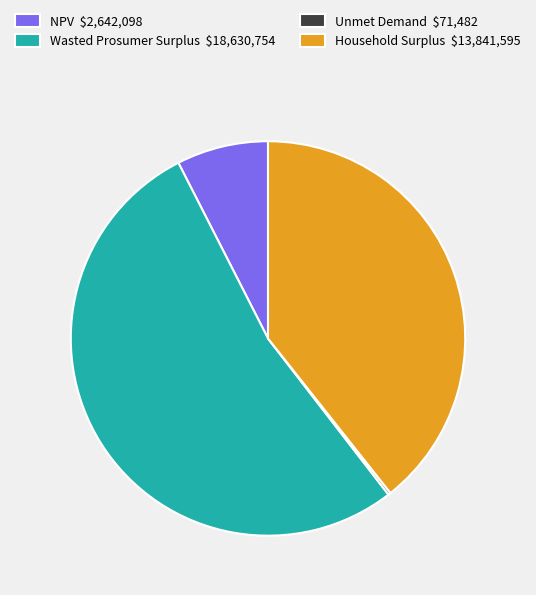

Is it true that NPV $2,642,098 is 8% of the pie?

True